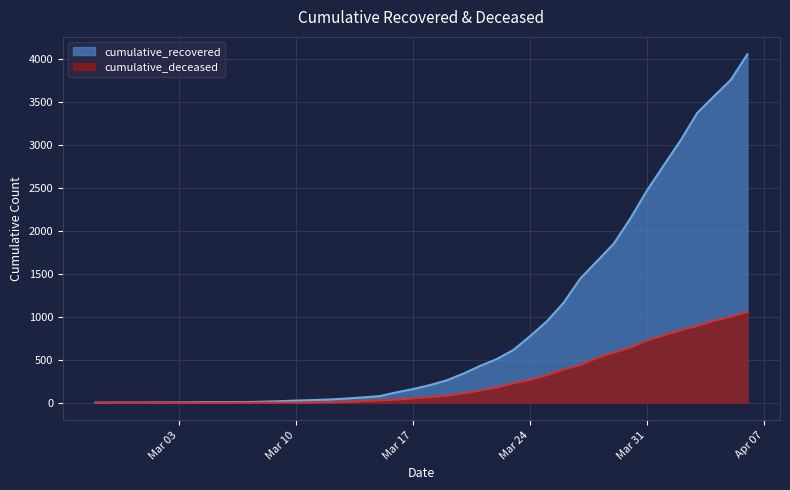

What is the difference between the cumulative_deceased values at 2020-03-07 and 2020-03-09?

1